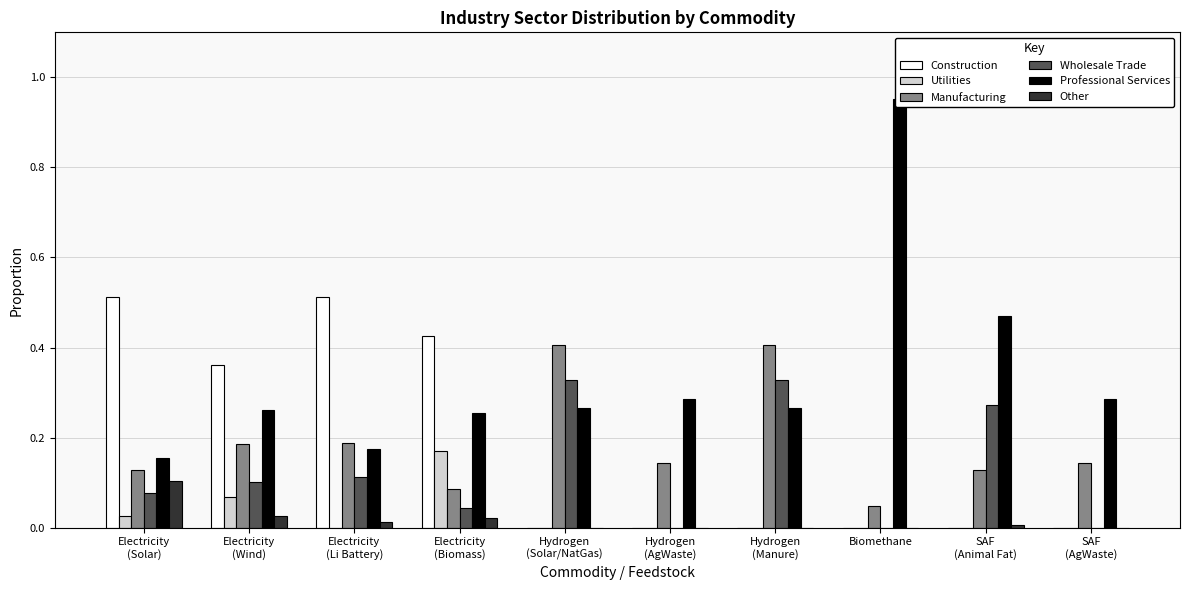

What is the difference between the highest and lowest values at SAF
(AgWaste)?

0.3